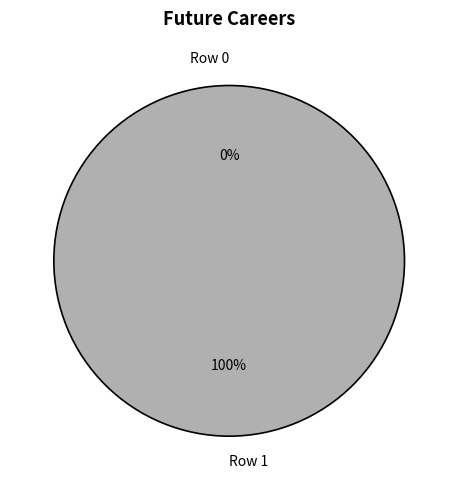

Does Row 1 represent more than half of the total?

Yes